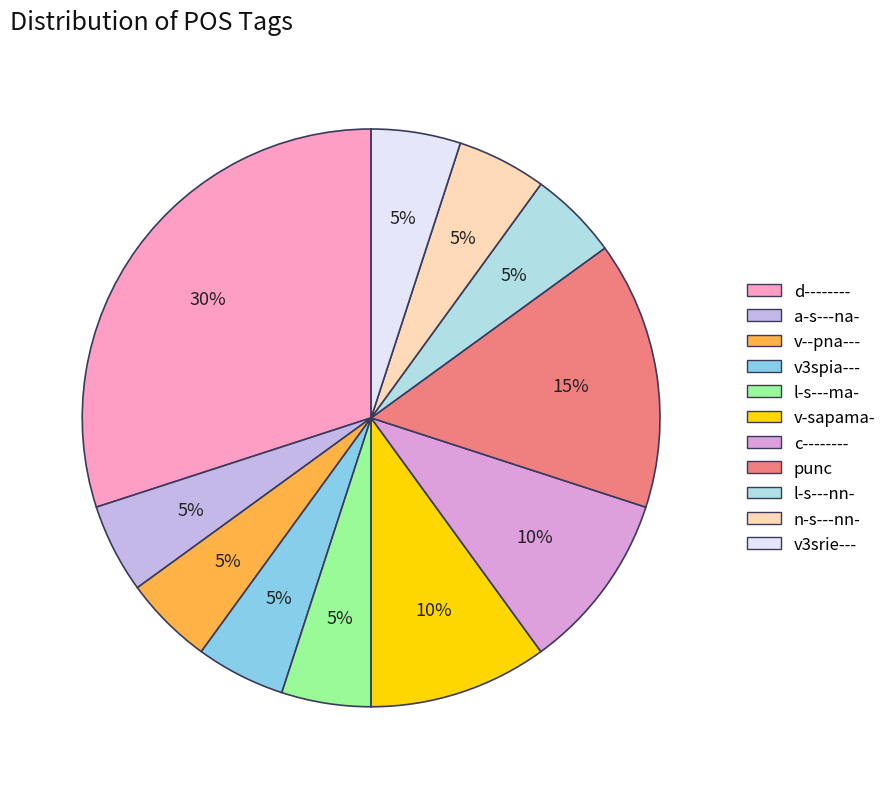

Does a-s---na- account for over 50% of the chart?

No